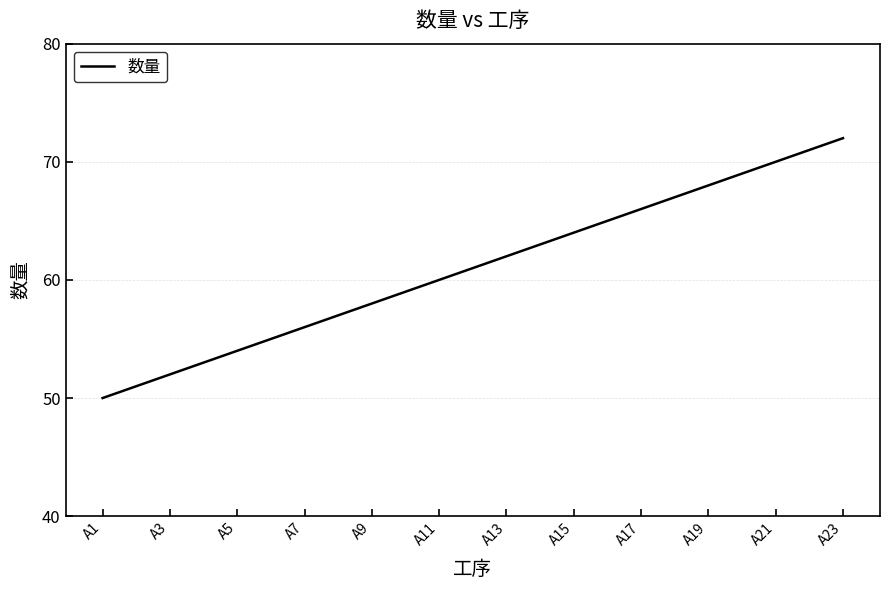

What is the difference between the second highest and second lowest values?

20